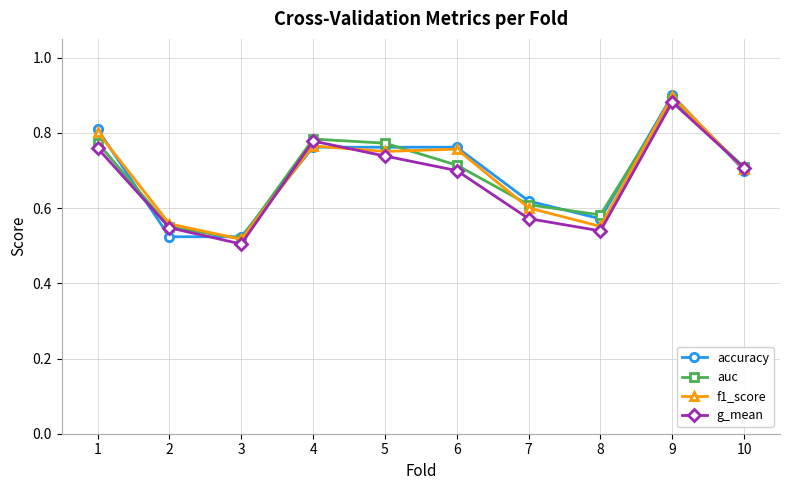

How many categories are shown in the chart?

10